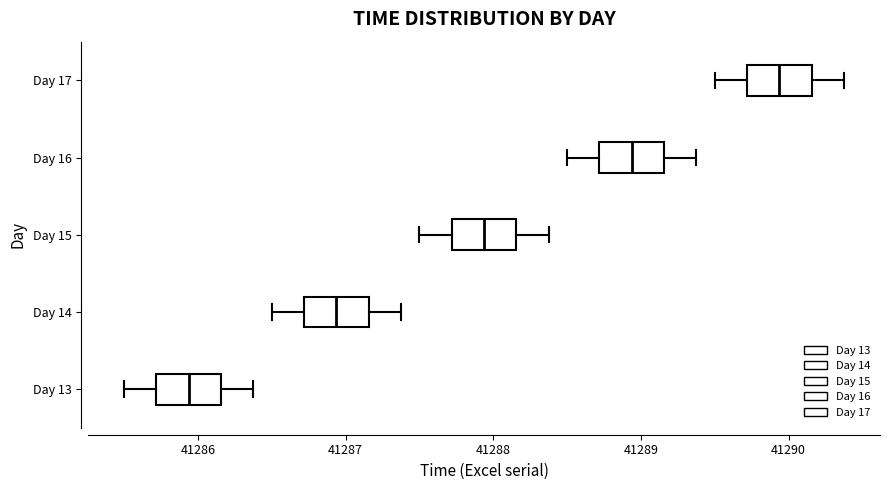

Where does the right whisker of the box for Day 13 end on the x-axis? The values are not printed on the chart, so give them approximately, as read against the axis.

41286.4